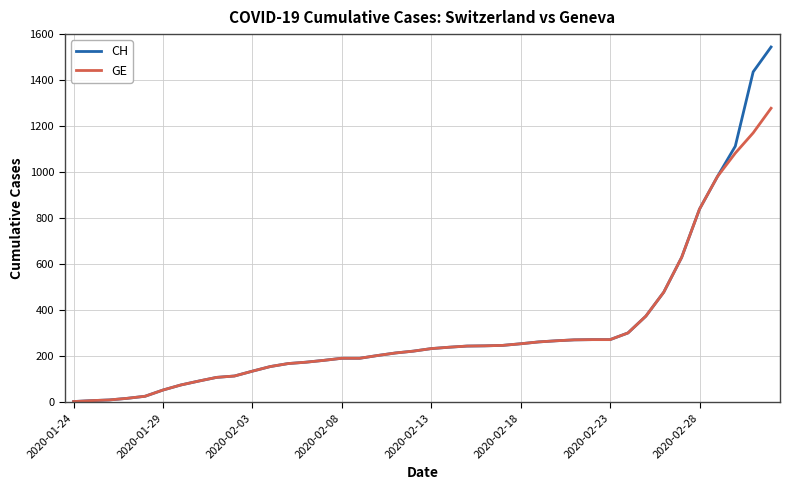

Rank the series by their maximum value, from lowest to highest.

GE, CH